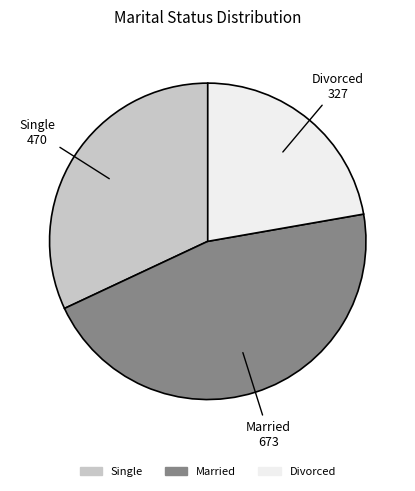

Which has a higher value, Divorced or Single?

Single